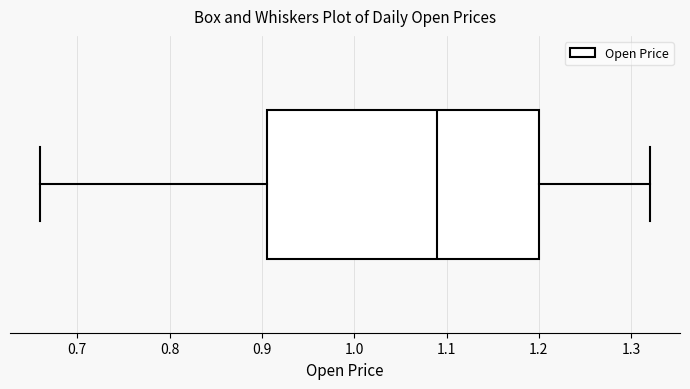

Read this box plot against the x-axis: the position of the median line, the range covered by the box, and the ends of both whiskers. The values are not printed on the chart, so give them approximately, as read against the axis.

median 1.09, box 0.91 to 1.20, whiskers 0.66 to 1.32